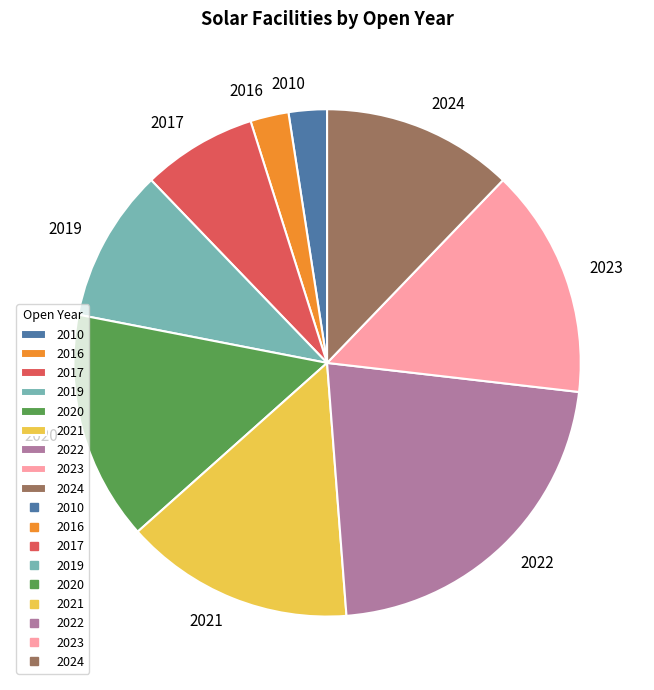

What is the ratio of the value at 2022 to the value at 2023?

1.5